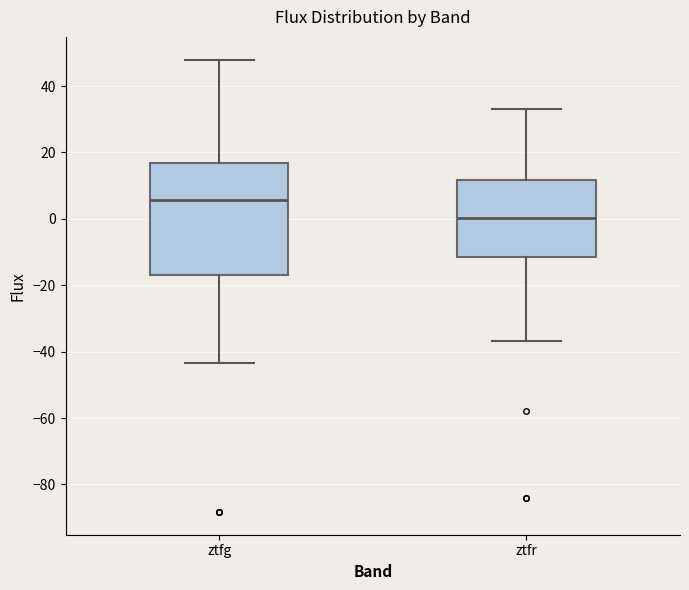

Reading left to right, read every box against the y-axis: the position of its median line, the range the box covers, and the ends of its whiskers. The values are not printed on the chart, so give them approximately, as read against the axis.

ztfg: median 6, box -18 to 16, whiskers -44 to 48
ztfr: median 0, box -12 to 12, whiskers -36 to 32